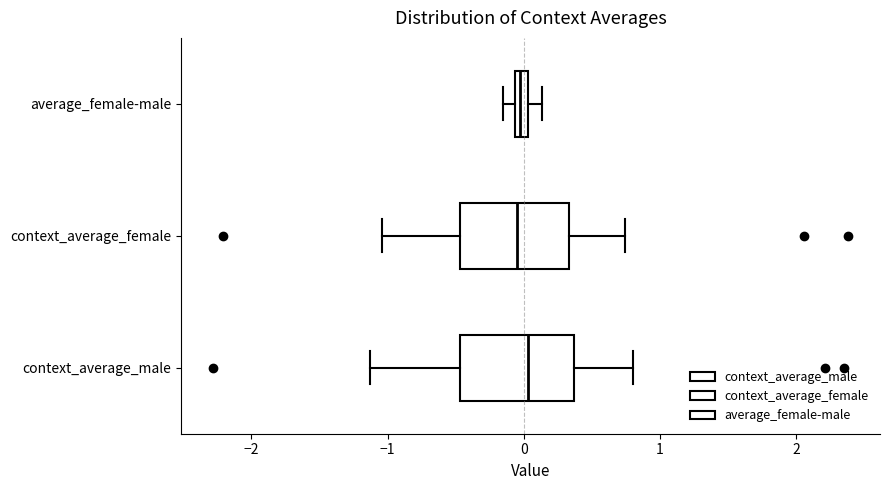

Where is the left edge of the box for context_average_female on the x-axis? The values are not printed on the chart, so give them approximately, as read against the axis.

-0.5